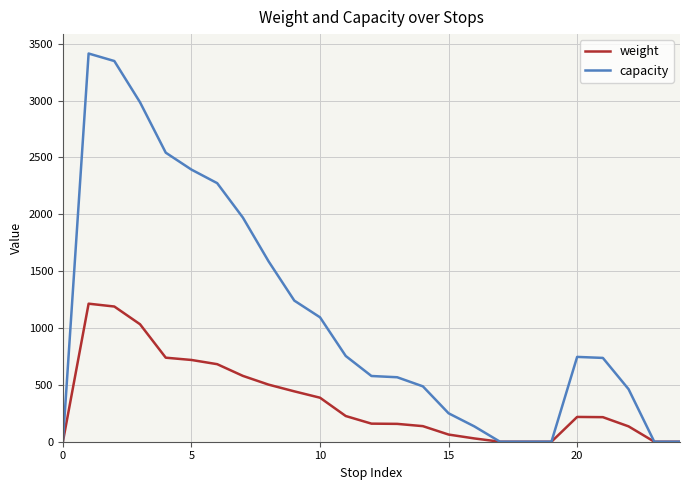

What are all the series names shown in the legend?

weight, capacity